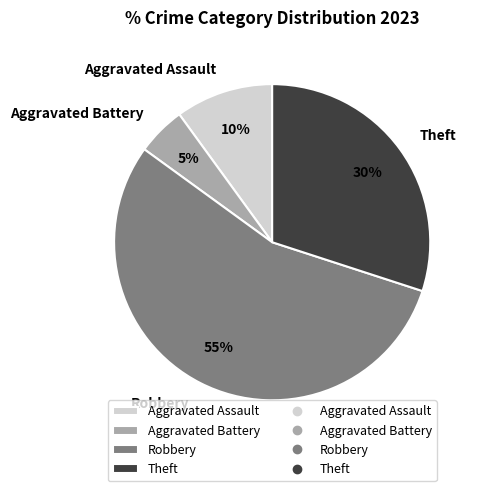

Does Aggravated Battery account for over 50% of the chart?

No